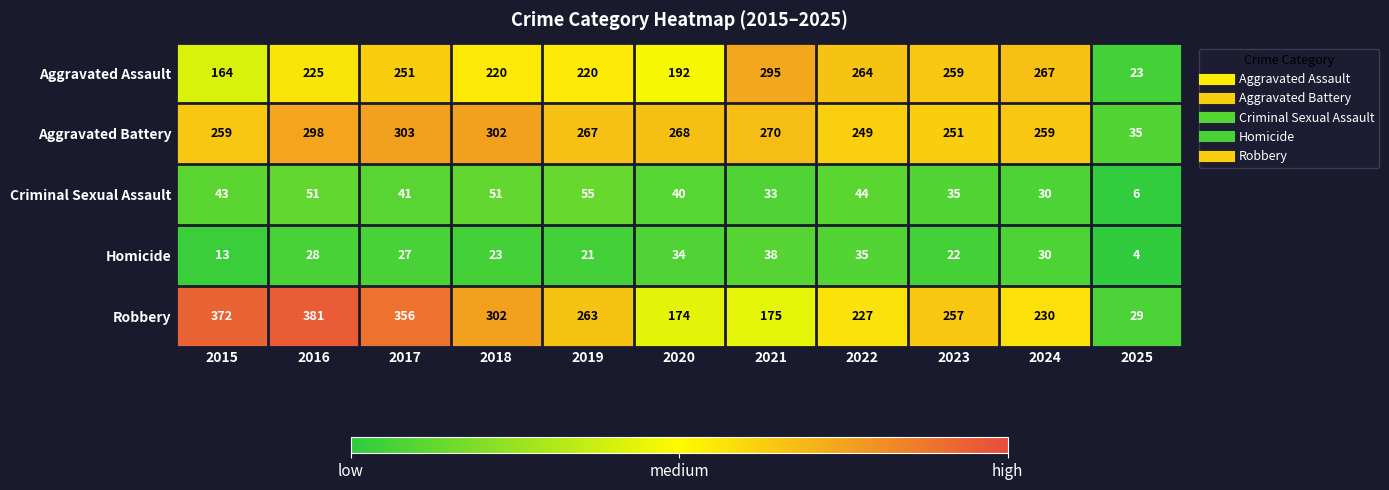

At which category does the chart reach its minimum across all series?

2025